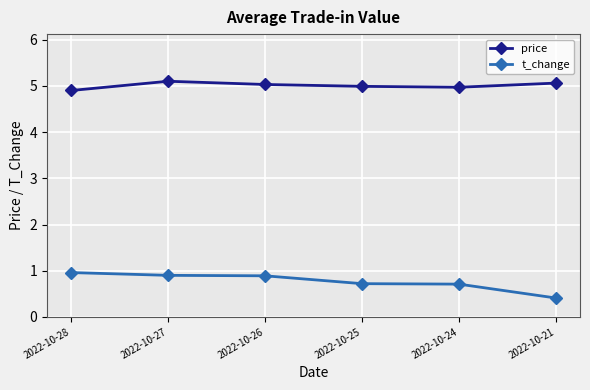

True or false: price and t_change cross at least once.

False